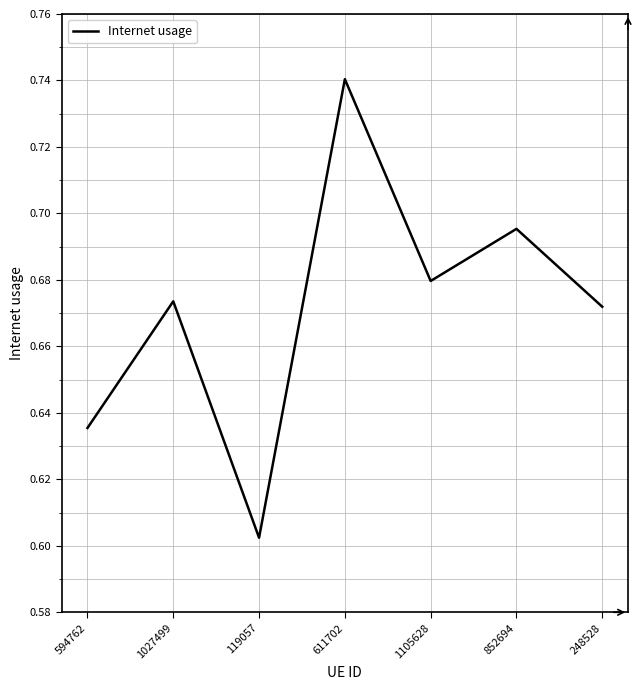

What position from the right is 1105628?

3